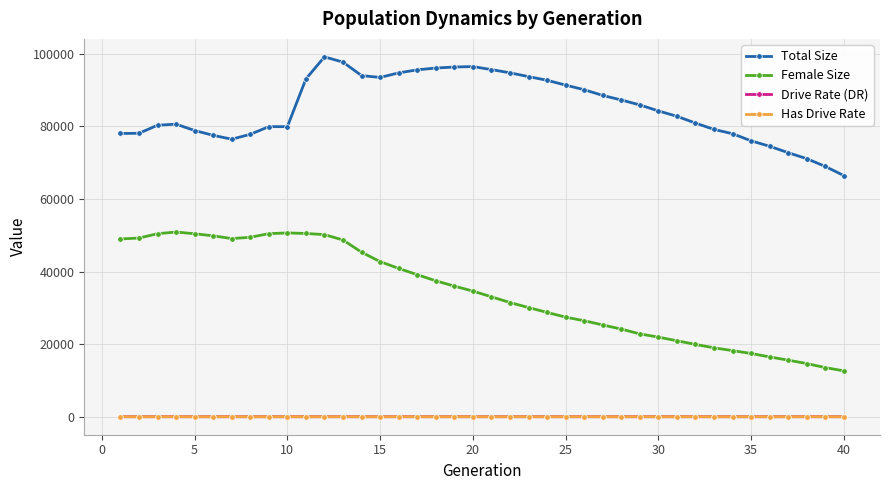

What is the greatest value displayed?

99112.0